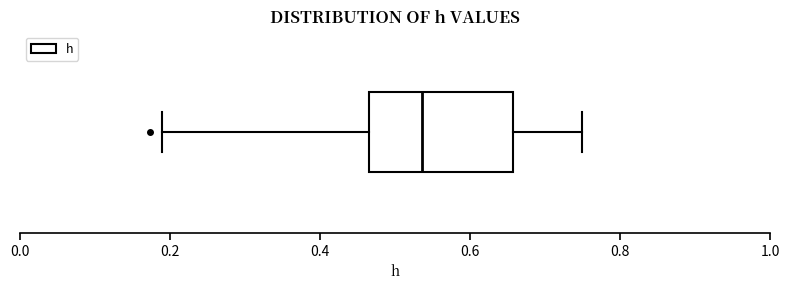

Read this box plot against the x-axis: the position of the median line, the range covered by the box, and the ends of both whiskers. The values are not printed on the chart, so give them approximately, as read against the axis.

median 0.54, box 0.46 to 0.66, whiskers 0.18 to 0.74